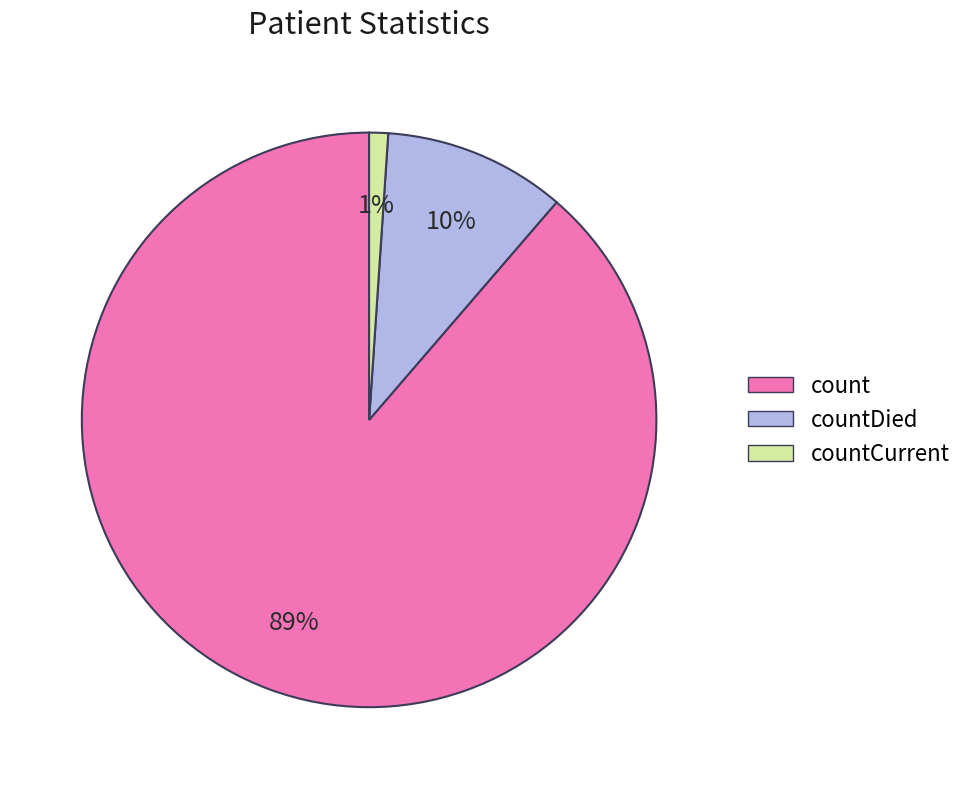

Is there a majority slice in this chart?

Yes